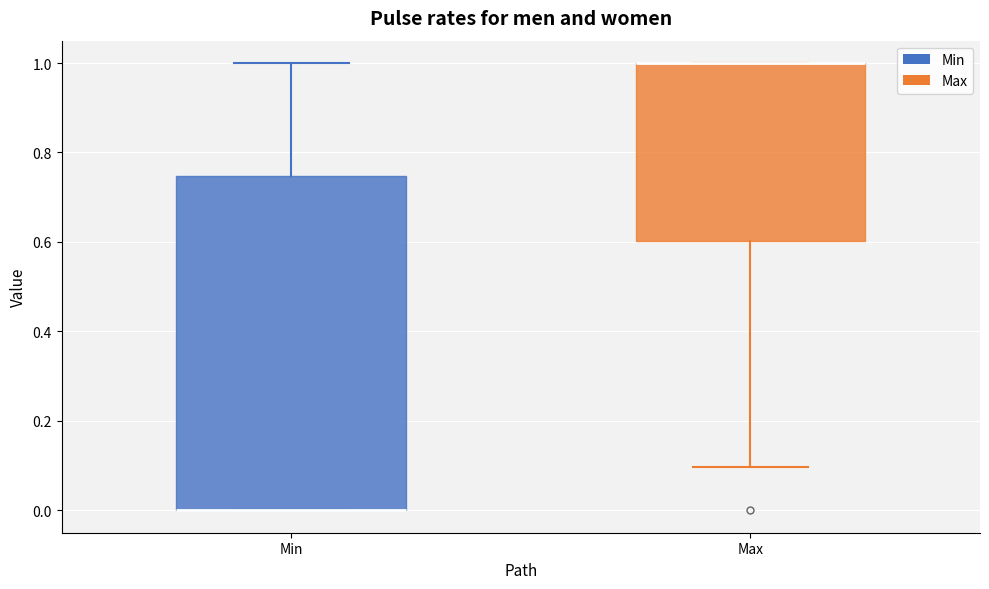

Which box is the tallest, from its lower edge to its upper edge?

Min